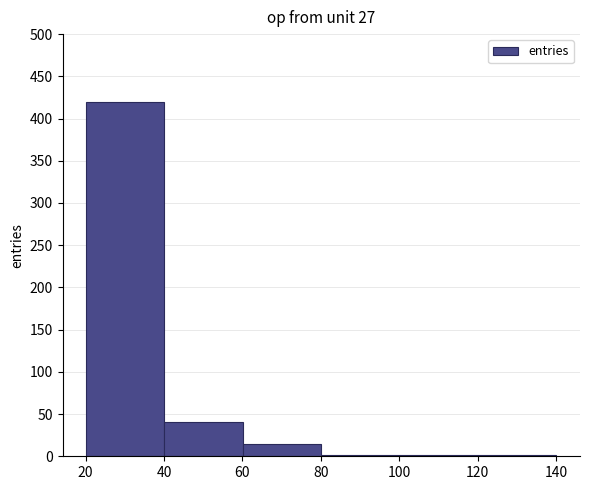

Reading left to right, transcribe this chart: for each bar, give the range it covers on the x-axis and its height. Neither the bar edges nor the heights are printed on the chart, so give them approximately, as read against the axes.

20 to 40: 420
40 to 60: 40
60 to 80: 15
80 to 100: under 5
100 to 120: under 5
120 to 140: under 5